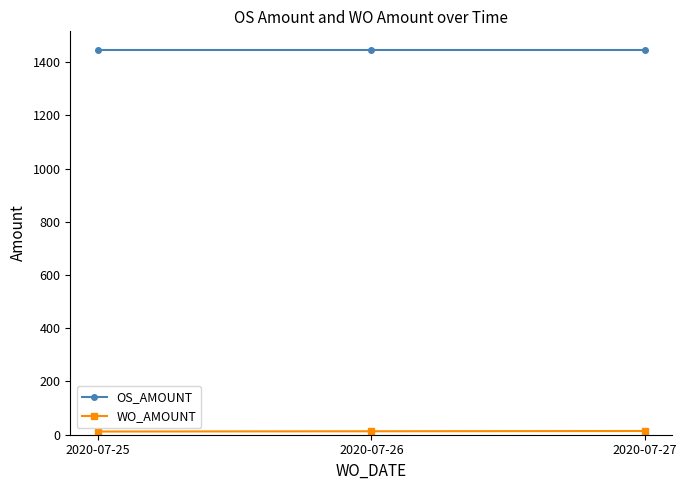

At how many categories does at least one series exceed 1154?

3